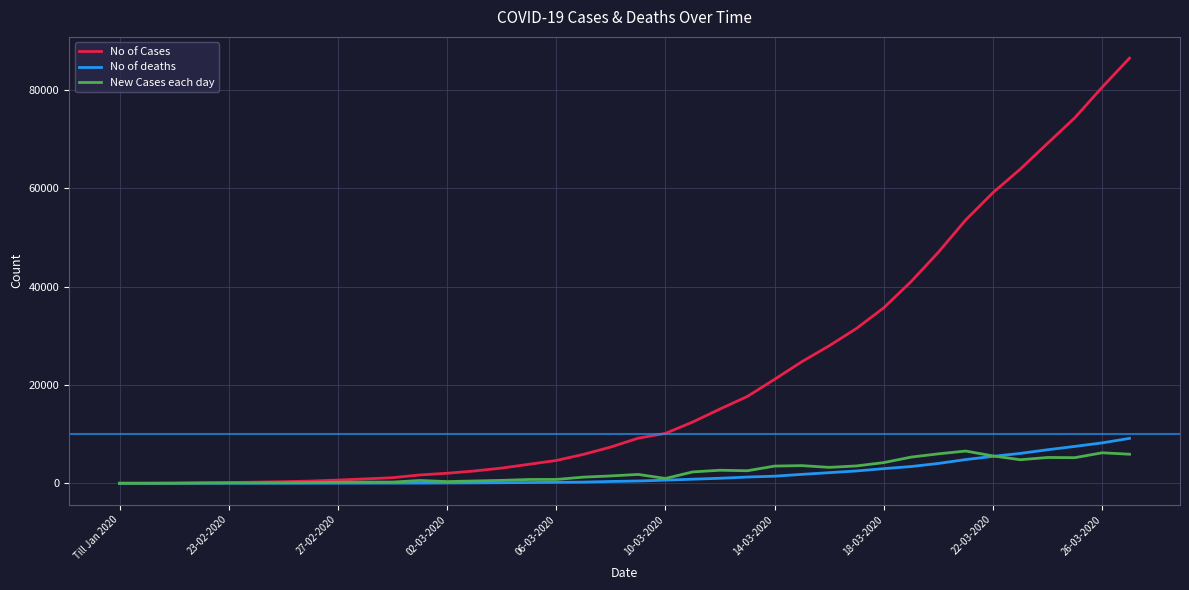

What is the highest value of the No of Cases series?

86498